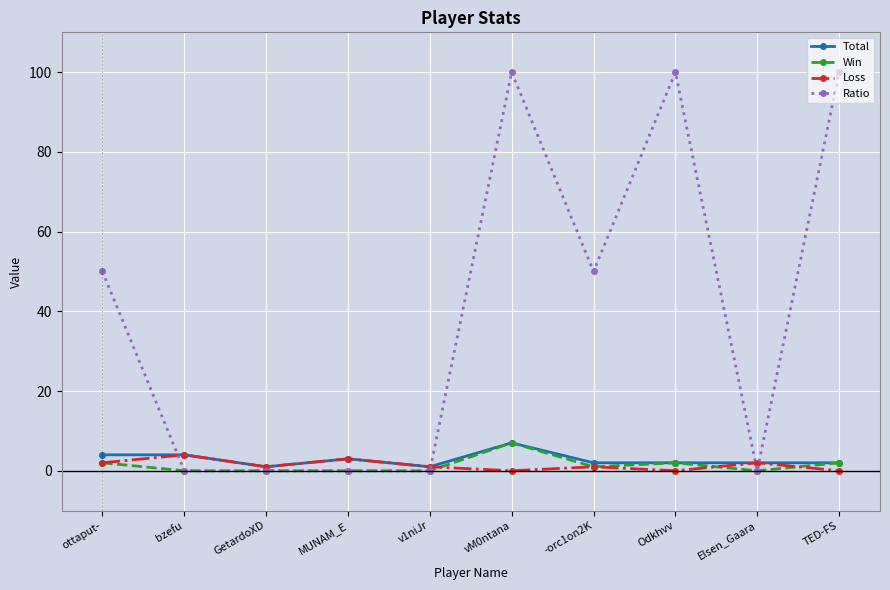

What is the label of the 9th point from the right?

bzefu